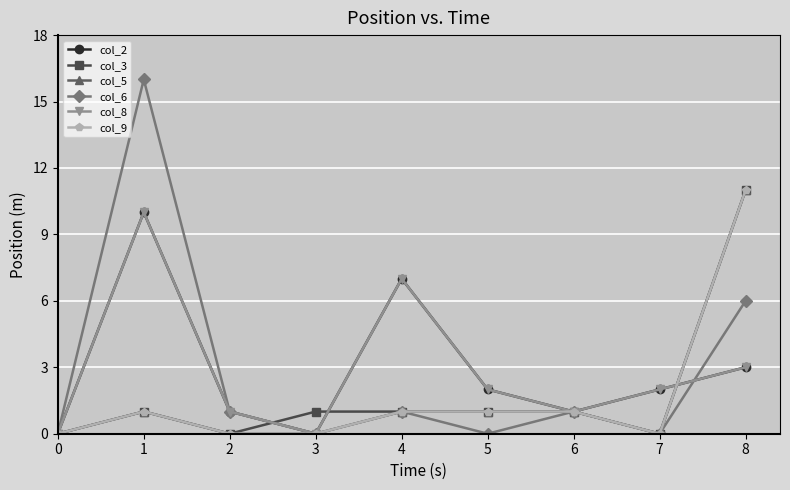

True or false: col_6 has a value of 1 at 1.

False